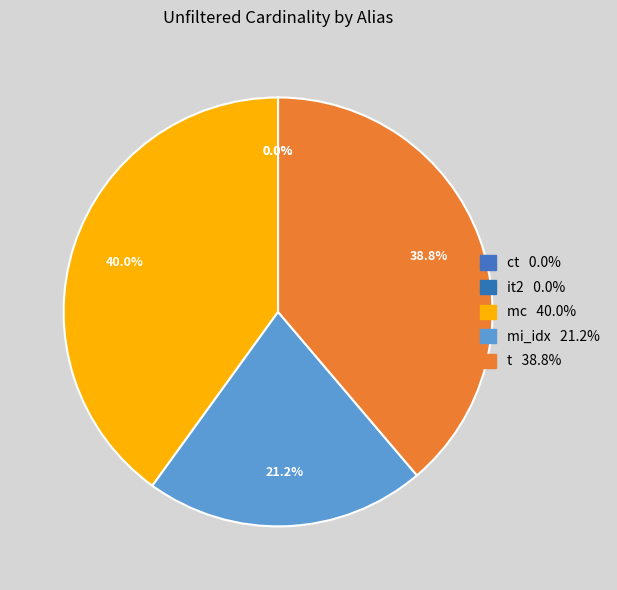

Which slice is the smallest?

ct